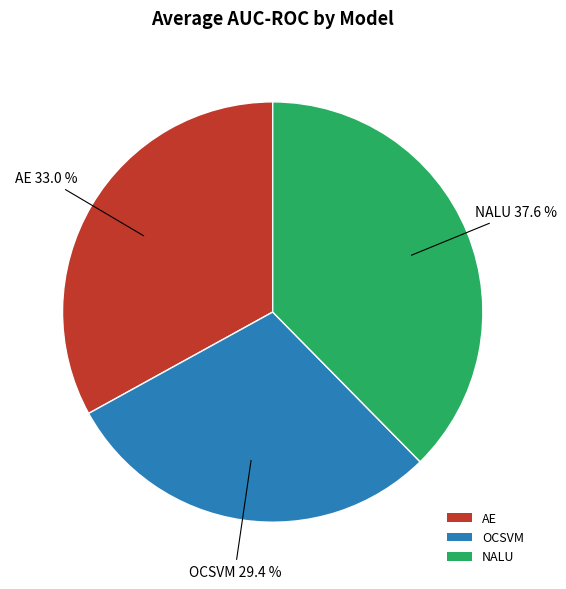

Approximately how many times larger is the value at NALU compared to AE?

1.1